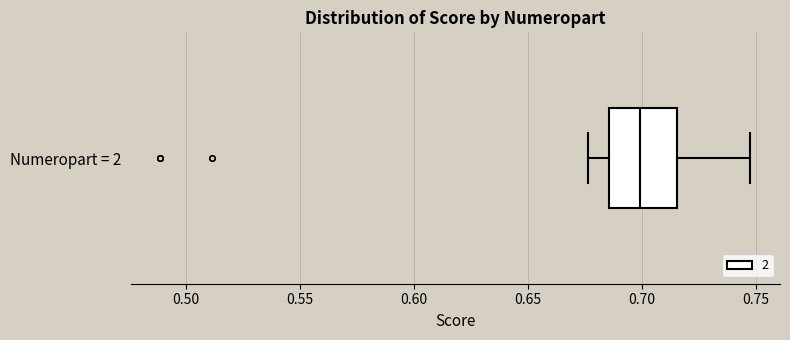

Read this box plot against the x-axis: the position of the median line, the range covered by the box, and the ends of both whiskers. The values are not printed on the chart, so give them approximately, as read against the axis.

median 0.700, box 0.685 to 0.715, whiskers 0.675 to 0.750